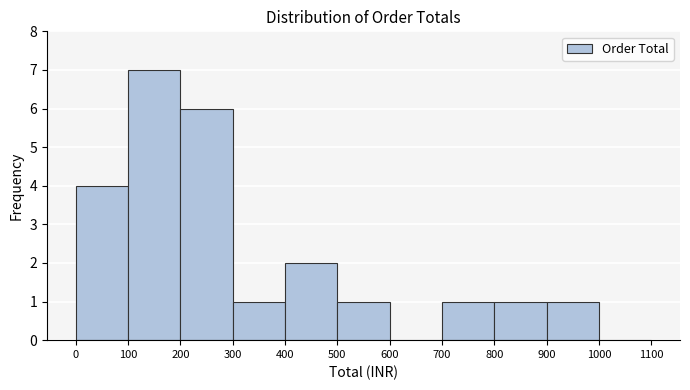

Reading left to right, list every bar in this chart as the range it spans on the x-axis followed by its height. The values are not printed on the chart, so give them approximately, as read against the axis.

0 to 100: 4
100 to 200: 7
200 to 300: 6
300 to 400: 1
400 to 500: 2
500 to 600: 1
600 to 700: 0
700 to 800: 1
800 to 900: 1
900 to 1000: 1
1000 to 1100: 0